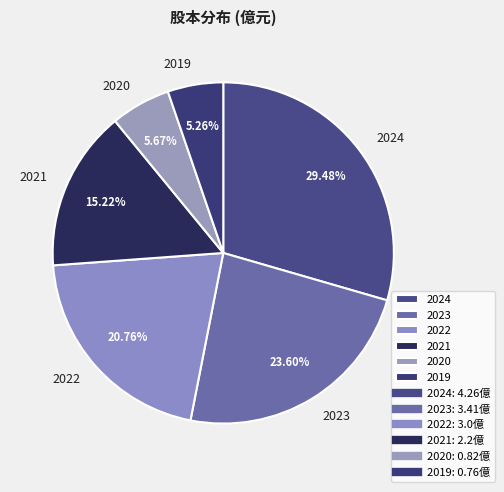

To the nearest percent, what percentage of the pie is 2022?

21%